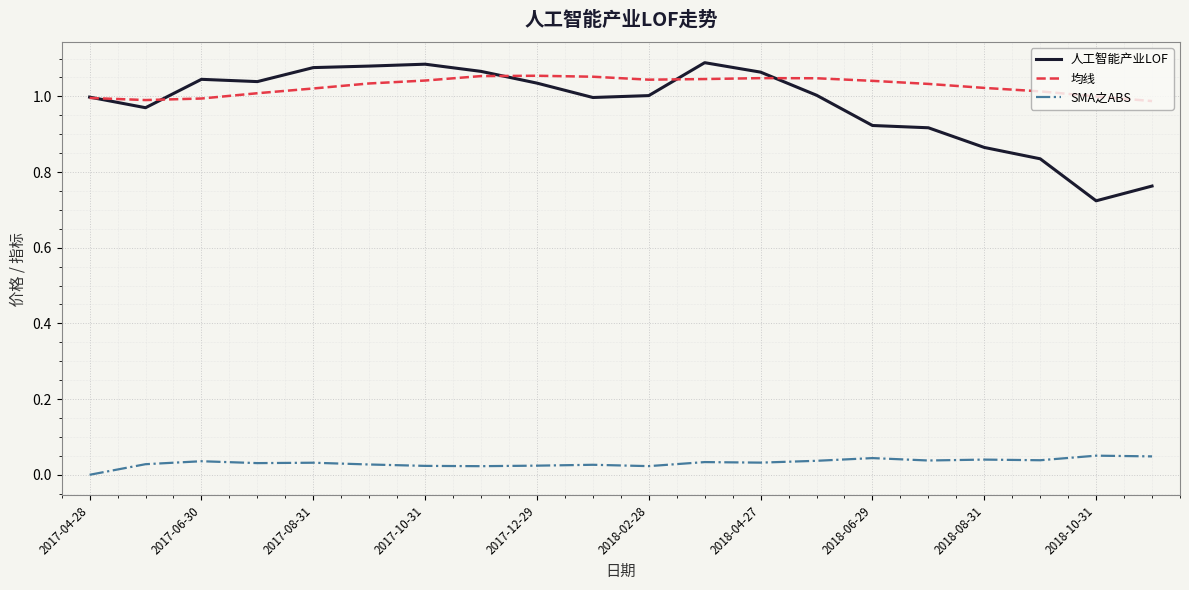

Which series has the largest range (max minus min)?

人工智能产业LOF